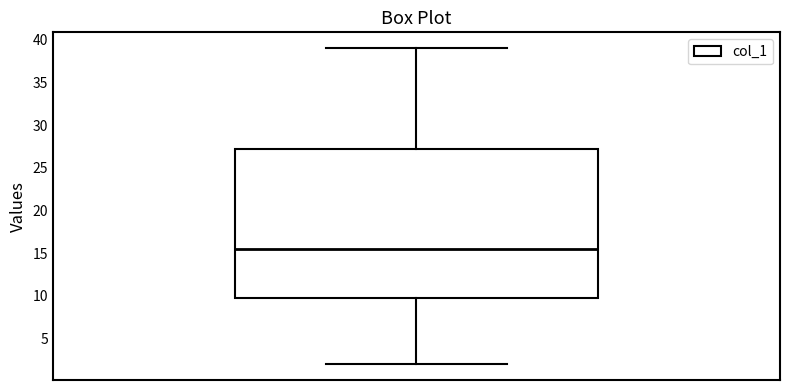

Transcribe this box plot: give where the median line is, the range the box spans, and where the two whiskers end, as read against the y-axis. The values are not printed on the chart, so give them approximately, as read against the axis.

median 15.5, box 10.0 to 27.5, whiskers 2.0 to 39.0